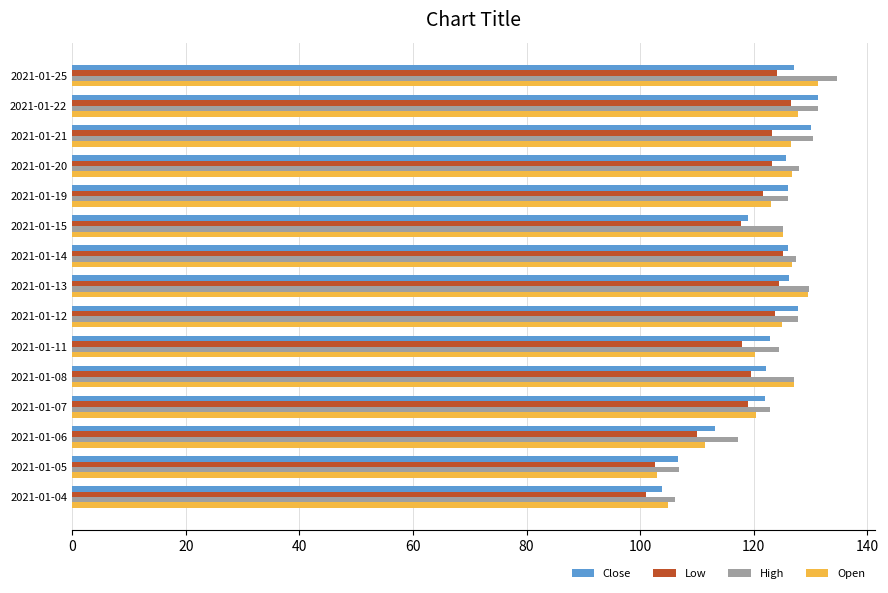

Which series changed the most between 2021-01-04 and 2021-01-11?

Close